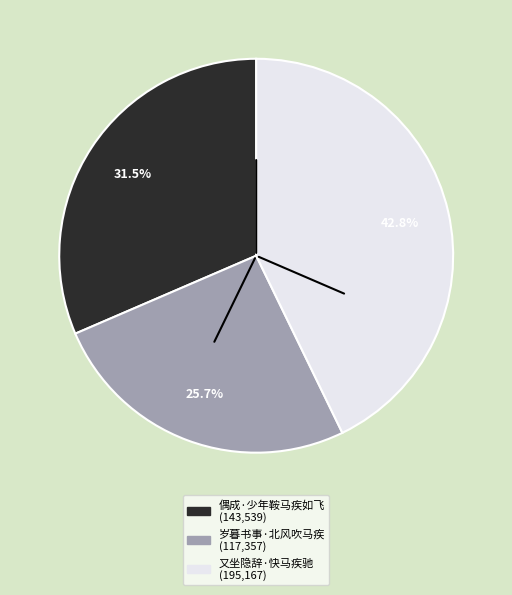

To the nearest percent, what is the difference between the largest and smallest slice percentages?

17%